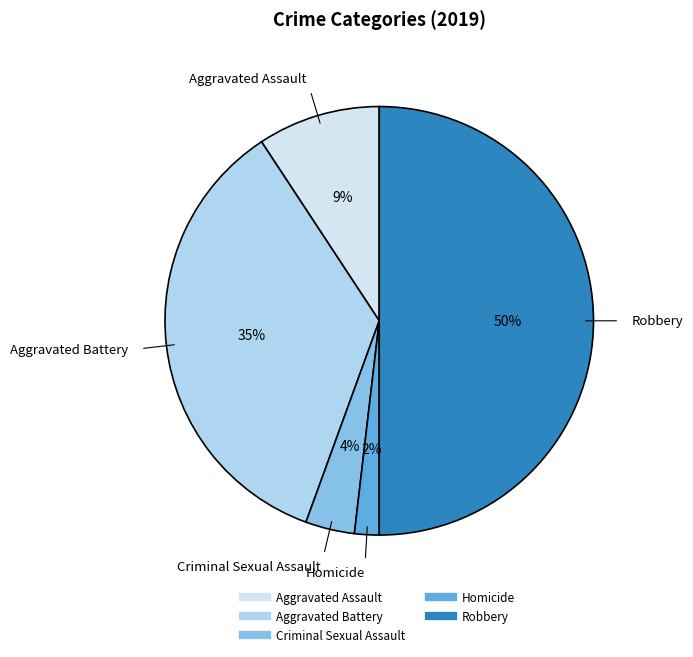

What percentage is the Criminal Sexual Assault slice, to the nearest percent?

4%